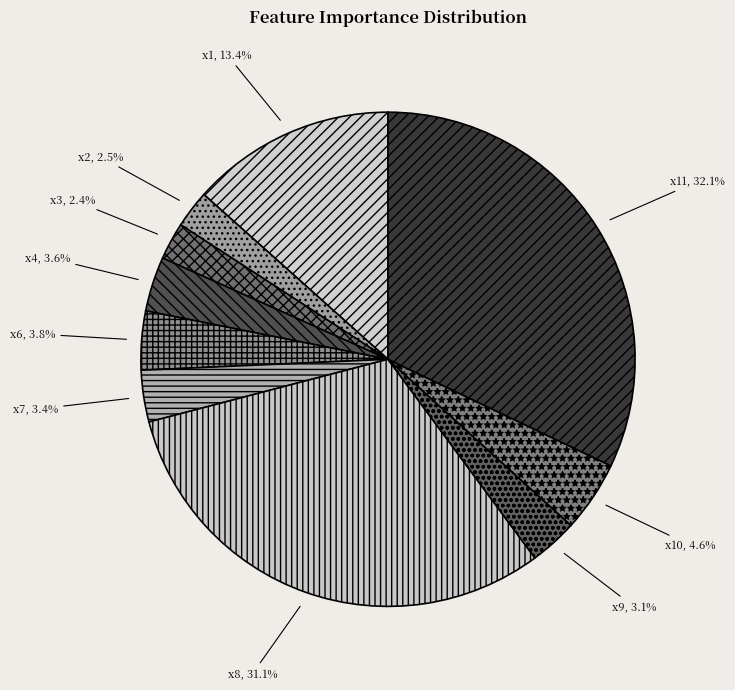

How many slices are in this pie chart?

10